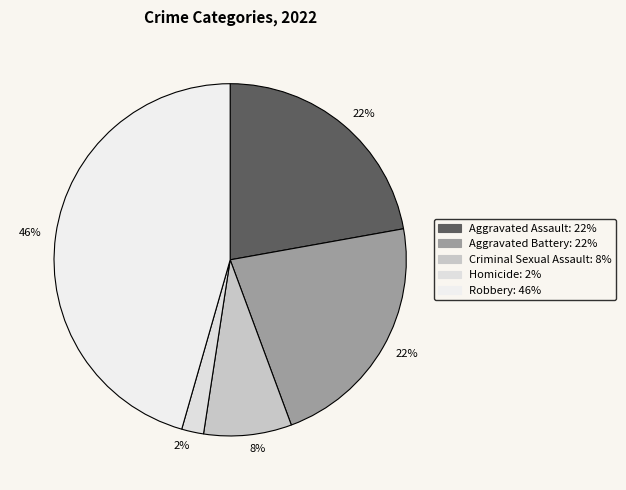

Is there a majority slice in this chart?

No